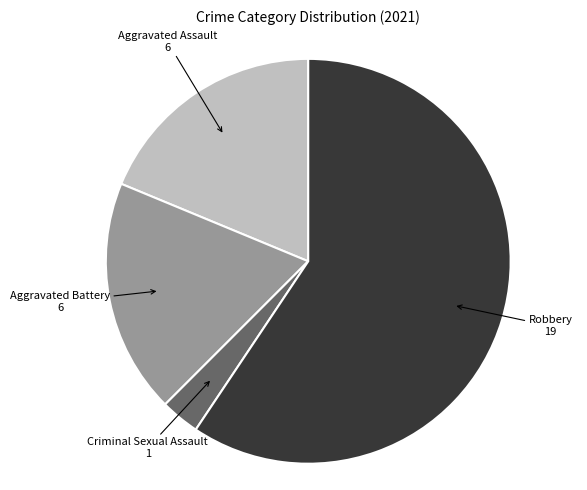

Does any single category account for the majority?

Yes